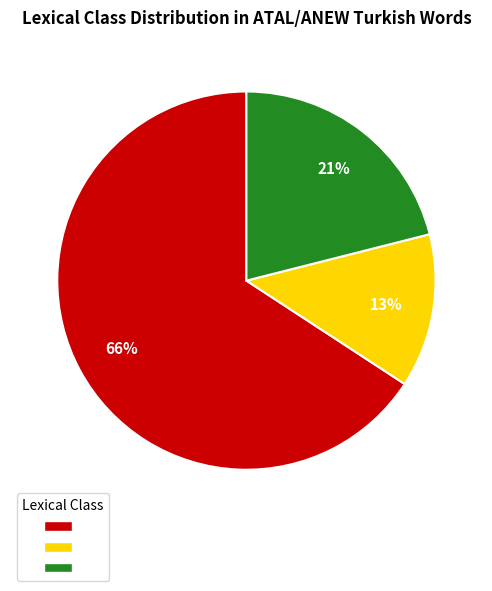

To the nearest percent, what is the difference between the largest and smallest slice percentages?

53%